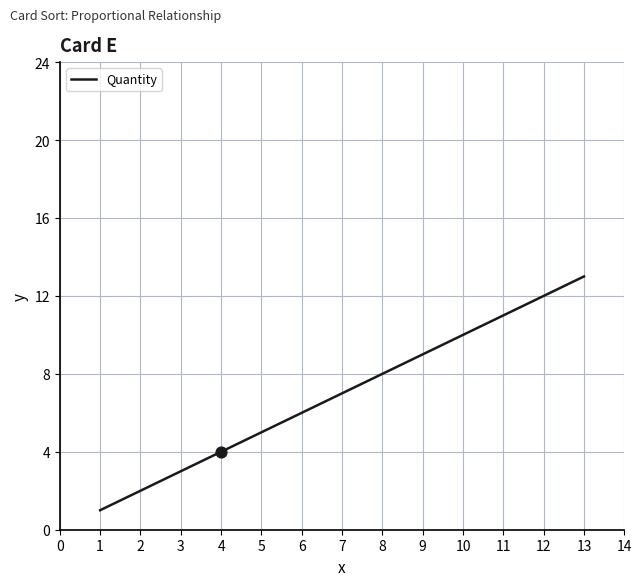

What is the change in value from 3 to 6?

+3